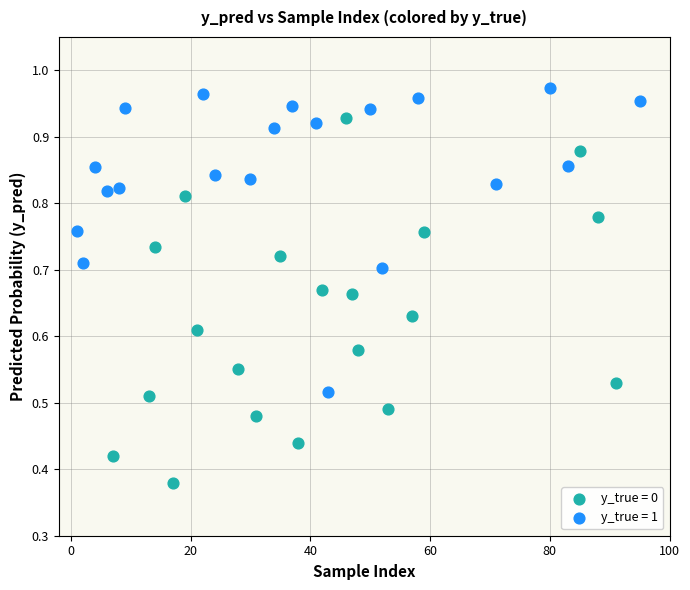

What are all the series names shown in the legend?

y_true = 0, y_true = 1